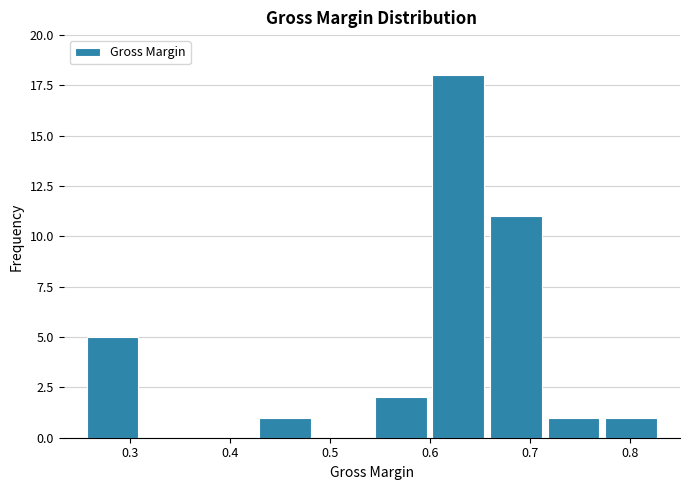

Reading left to right, list every bar in this chart as the range it spans on the x-axis followed by its height. Neither the bar edges nor the heights are printed on the chart, so give them approximately, as read against the axes.

0.25 to 0.31: 5
0.31 to 0.37: 0
0.37 to 0.43: 0
0.43 to 0.48: 1
0.48 to 0.54: 0
0.54 to 0.60: 2
0.60 to 0.66: 18
0.66 to 0.71: 11
0.71 to 0.77: 1
0.77 to 0.83: 1